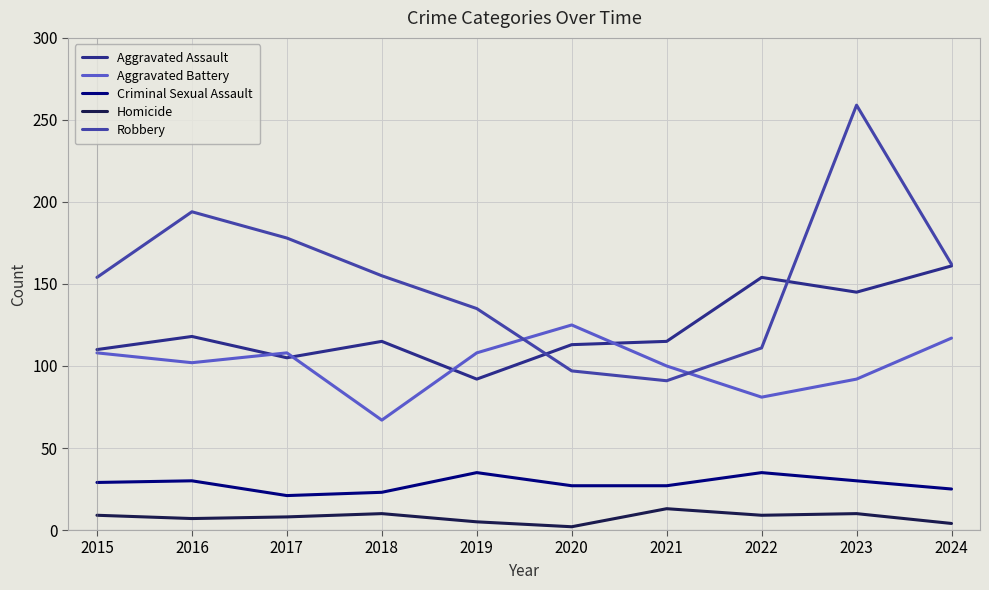

What is the minimum value for Homicide?

2